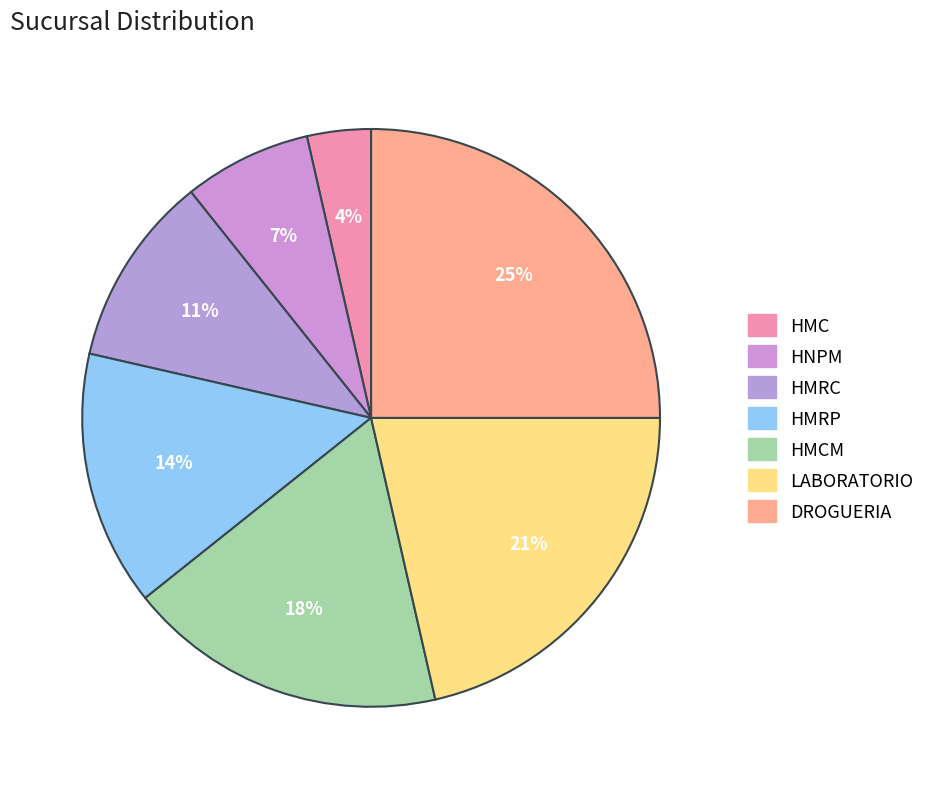

What is the smallest slice in the pie chart?

HMC